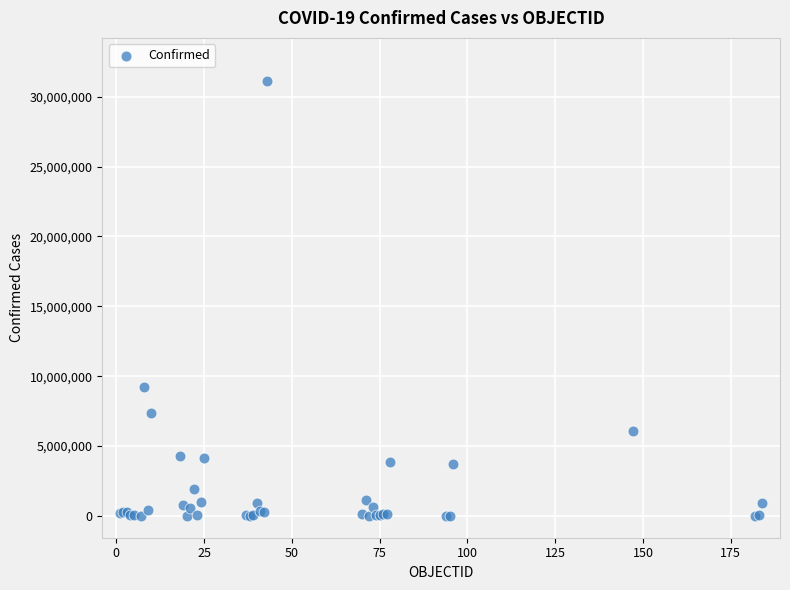

What Y value in the scatter plot is closest to 15554353?

9230573